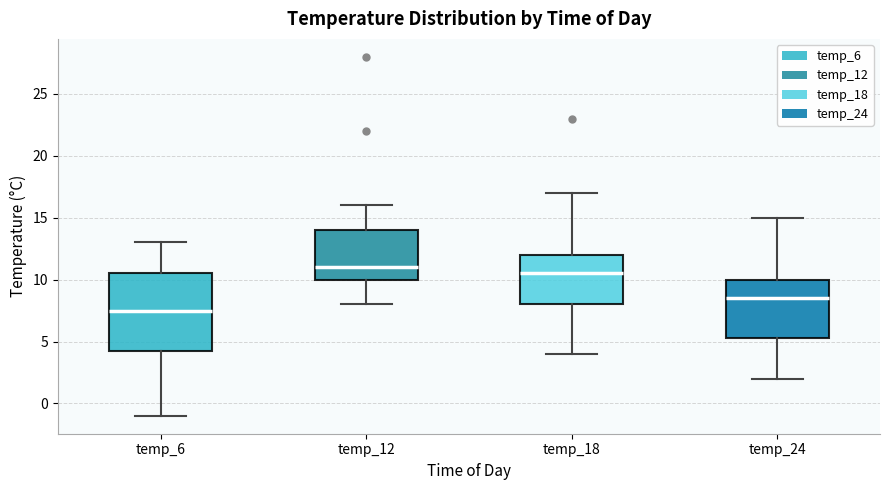

Which box has the lowest median line?

temp_6